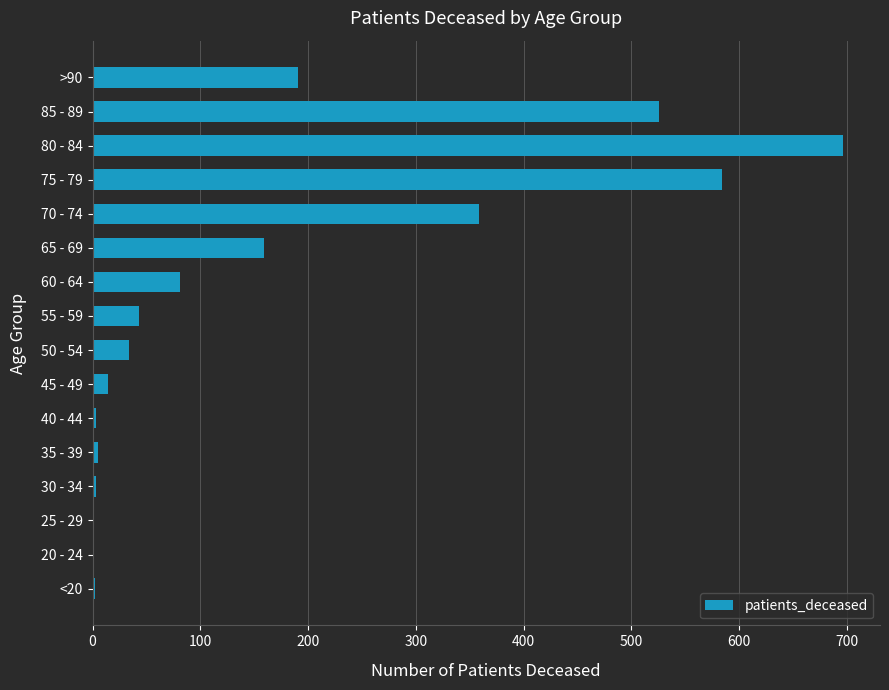

What is the change in value from 20 - 24 to 55 - 59?

+43